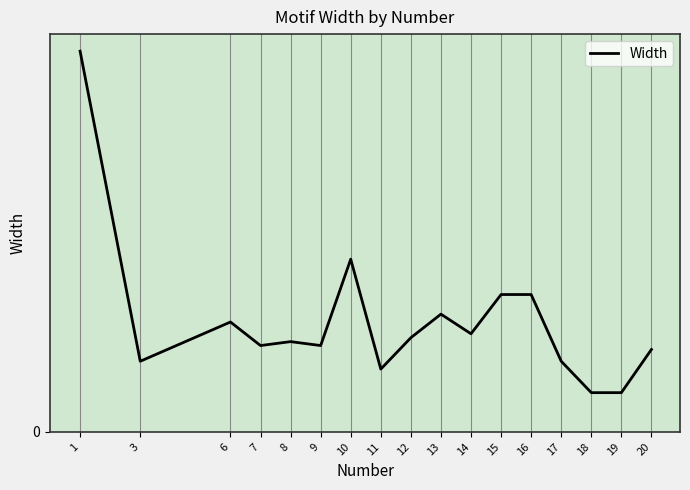

Reading left to right, extract all data points from this chart.

97	18	28	22	23	22	44	16	24	30	25	35	35	18	10	10	21